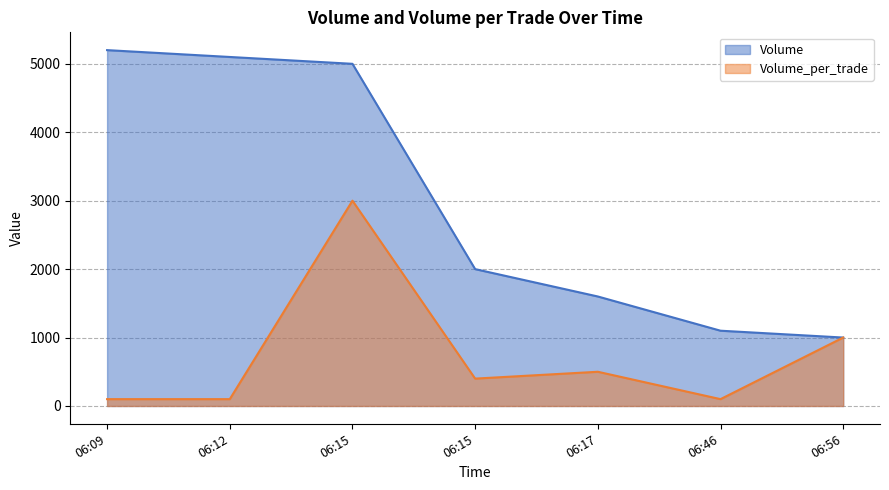

Between 06:09 and 06:15, which is larger?

06:09